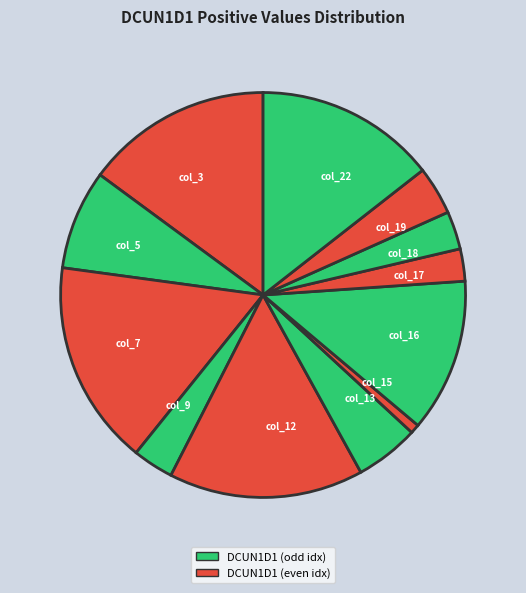

Does col_18 account for over 50% of the chart?

No